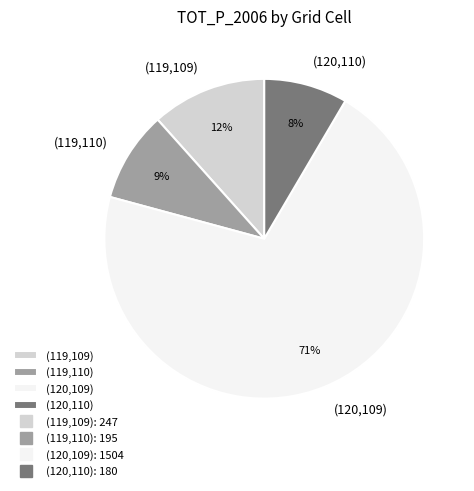

Count the number of slices in the pie.

4